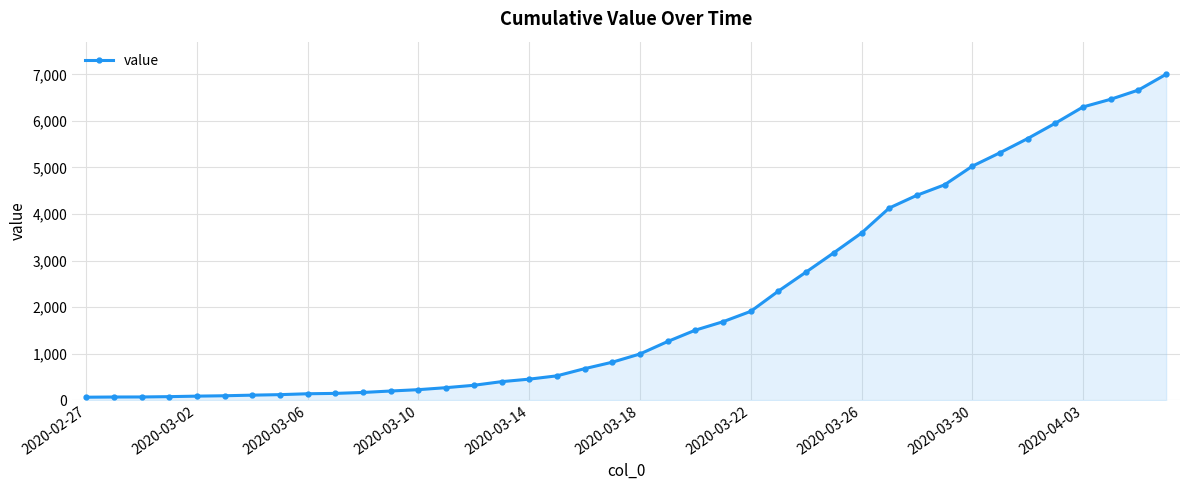

What is the sum of all values?

85740